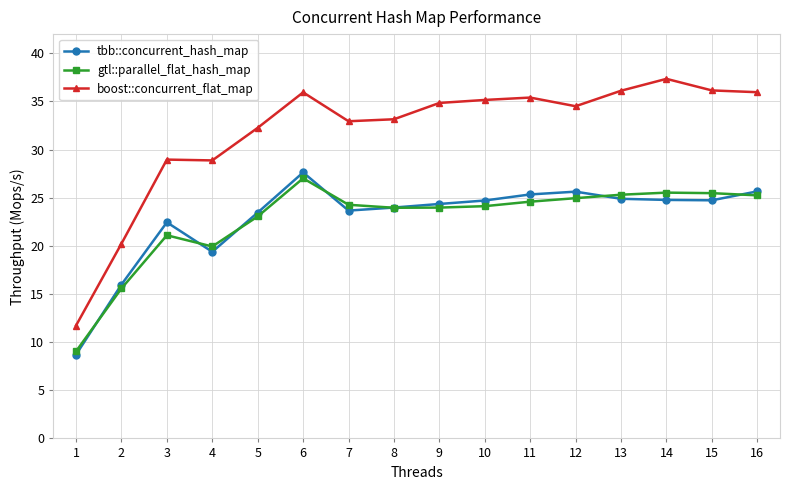

What is the approximate value of boost::concurrent_flat_map at 11?

35.4